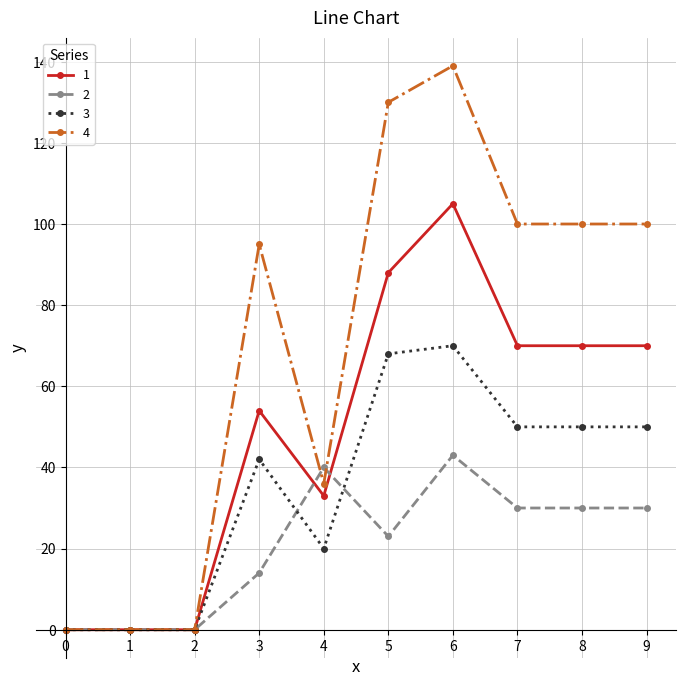

Reading left to right, extract all data points from this chart.

1: 0=0	1=0	2=0	3=54	4=33	5=88	6=105	7=70	8=70	9=70
2: 0=0	1=0	2=0	3=14	4=40	5=23	6=43	7=30	8=30	9=30
3: 0=0	1=0	2=0	3=42	4=20	5=68	6=70	7=50	8=50	9=50
4: 0=0	1=0	2=0	3=95	4=36	5=130	6=139	7=100	8=100	9=100